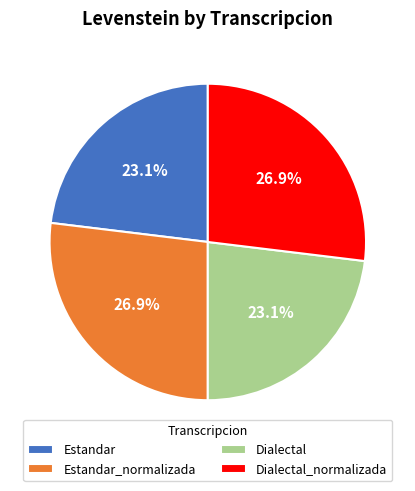

What percentage do Dialectal_normalizada and Estandar_normalizada together represent?

53.8%